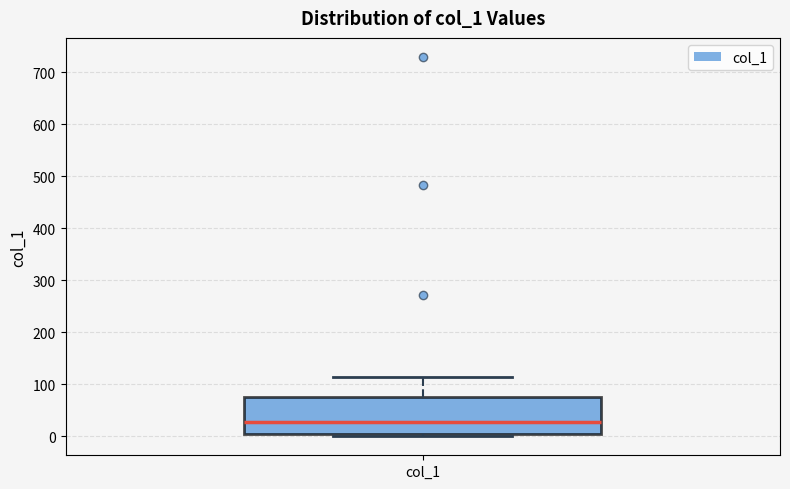

Read this box plot against the y-axis: the position of the median line, the range covered by the box, and the ends of both whiskers. The values are not printed on the chart, so give them approximately, as read against the axis.

median 30, box 0 to 80, whiskers 0 (just below the box's lower edge) to 110